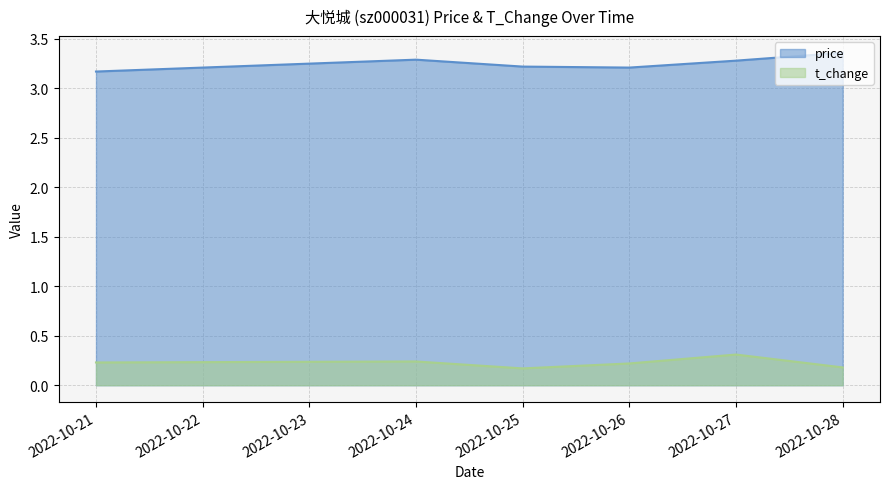

List the series in order of their peak value, highest first.

price, t_change